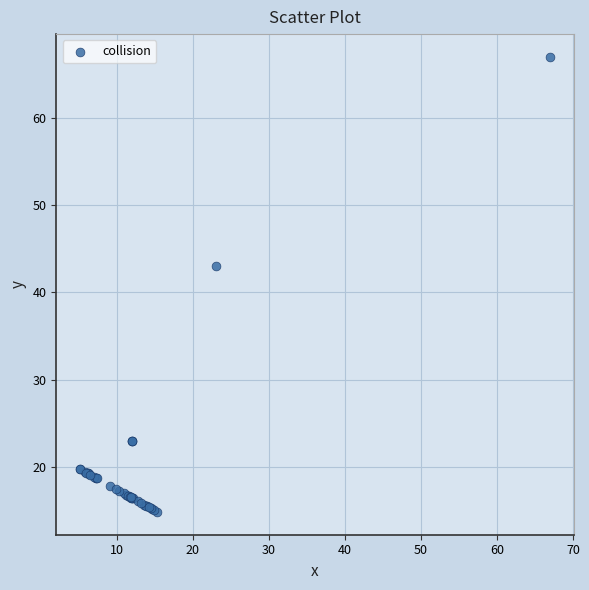

What Y value in the scatter plot is closest to 40?

43.0